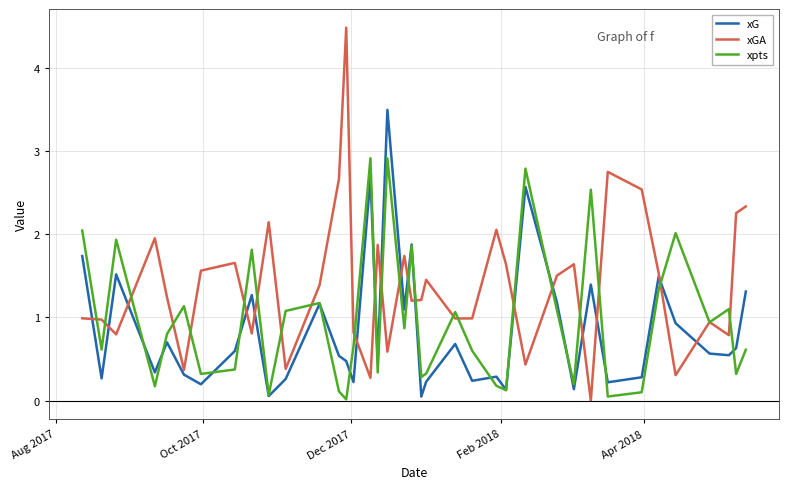

What is the highest value of the xG series?

3.5